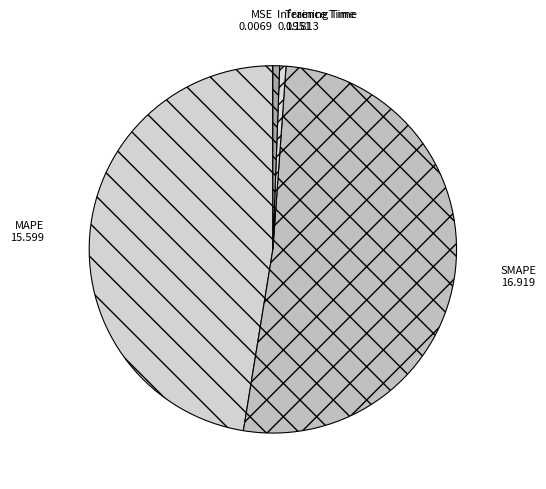

Is the sum of MAPE and SMAPE greater than half?

Yes